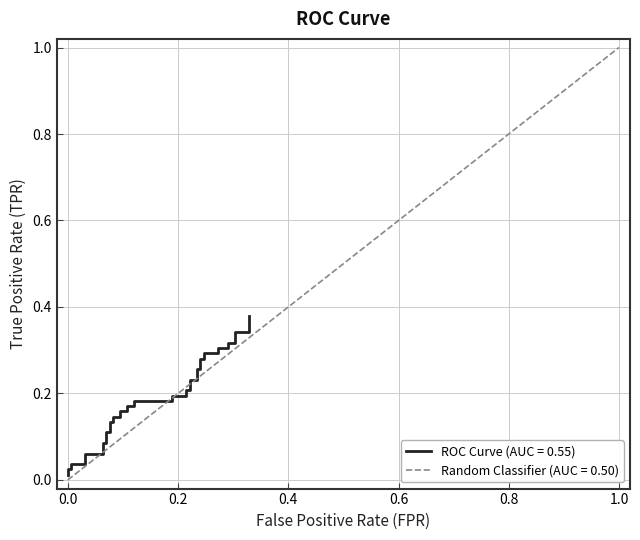

Reading left to right, what are all the values shown in this chart?

0.0	0.0	0.0	0.0	0.0	0.1	0.1	0.1	0.1	0.1	0.1	0.1	0.1	0.1	0.1	0.2	0.2	0.2	0.2	0.2	0.2	0.2	0.2	0.2	0.2	0.2	0.2	0.3	0.3	0.3	0.3	0.3	0.3	0.3	0.3	0.3	0.3	0.3	0.3	0.4